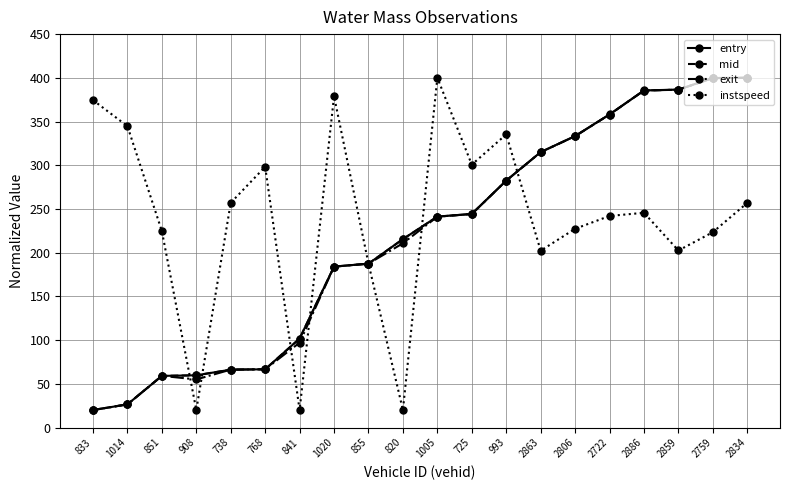

What position from the right is 908?

17